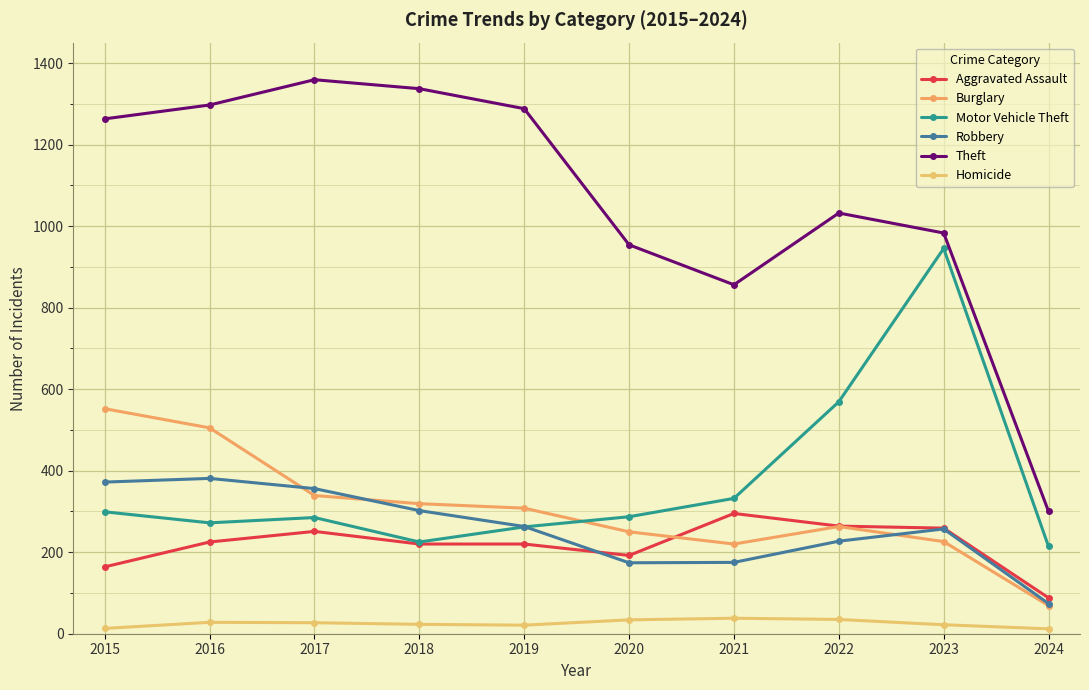

List the series in order of their peak value, highest first.

Theft, Motor Vehicle Theft, Burglary, Robbery, Aggravated Assault, Homicide